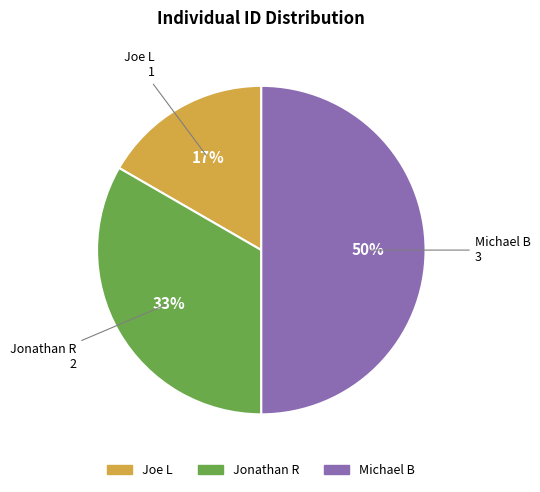

Is Joe L the majority of the pie?

No